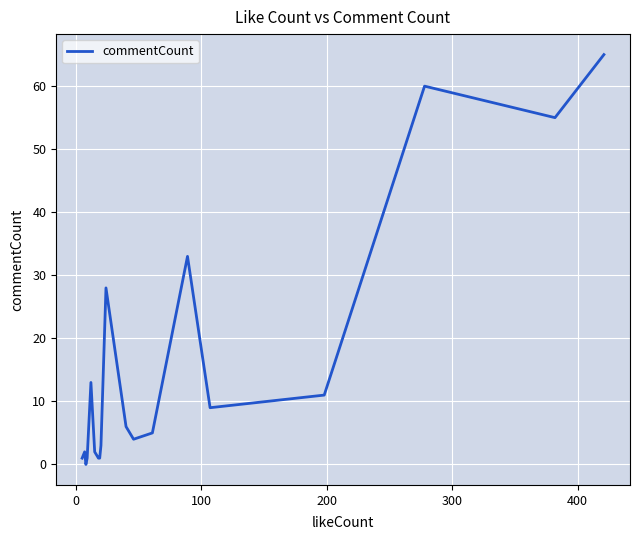

Reading left to right, list all the values displayed in this chart.

1	2	0	1	13	2	1	1	3	28	6	4	5	11	33	9	11	60	55	65